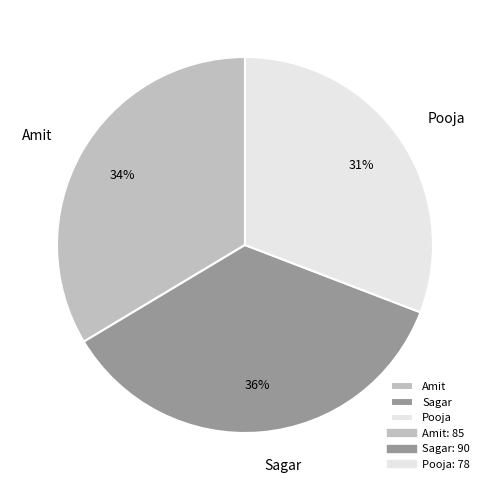

To the nearest percent, what is the difference between the Amit and Pooja slice percentages?

3%